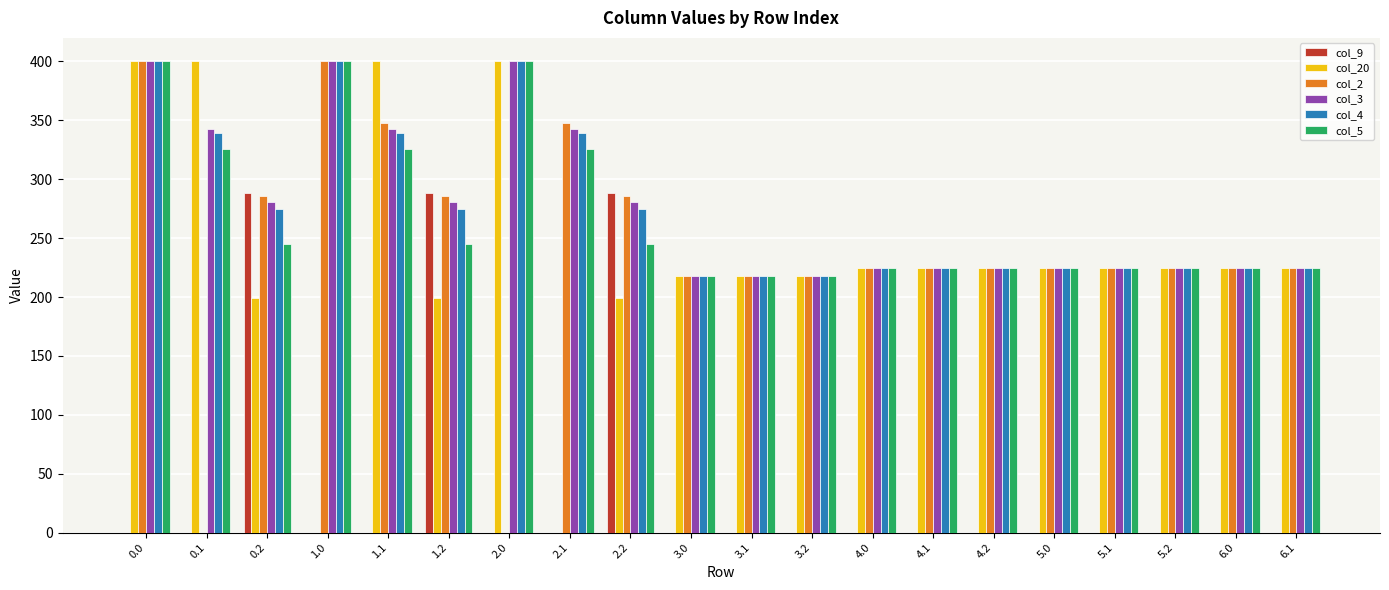

The col_4 series shows 274.4 at 1.2. True or false?

True